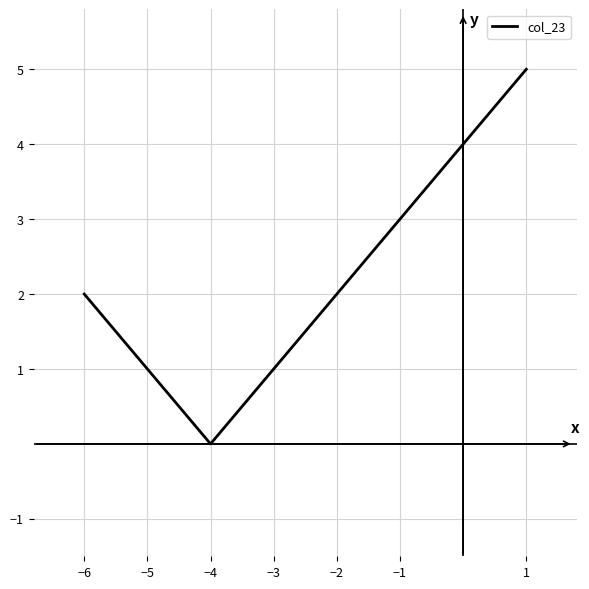

What is the greatest value displayed?

5